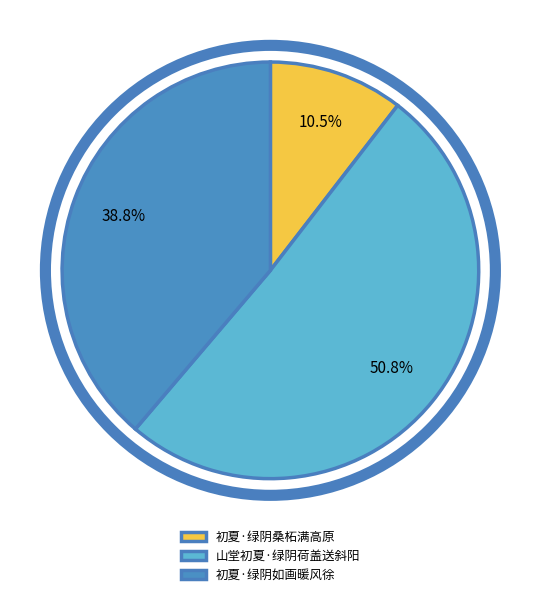

True or false: 山堂初夏·绿阴荷盖送斜阳 accounts for 51% of the total.

True